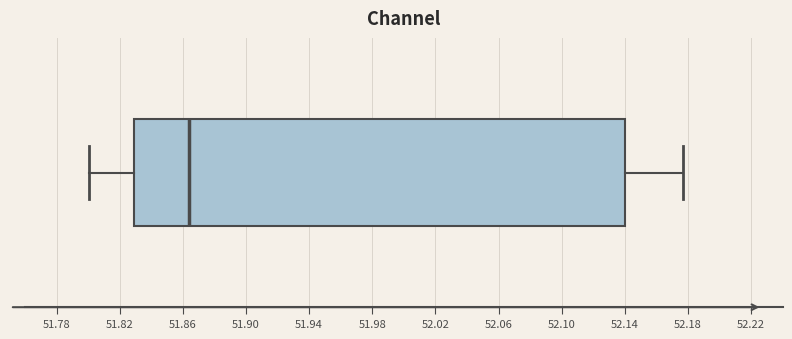

Read this box plot against the x-axis: the position of the median line, the range covered by the box, and the ends of both whiskers. The values are not printed on the chart, so give them approximately, as read against the axis.

median 51.865, box 51.830 to 52.140, whiskers 51.800 to 52.175